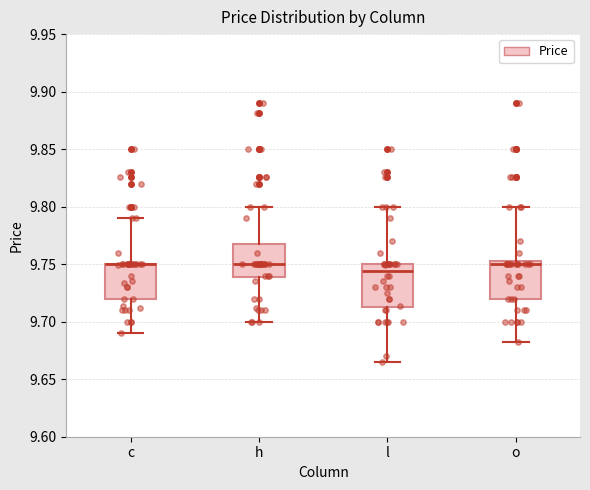

Reading left to right, transcribe this box plot: for each box, give where its median line is, the range the box spans, and where its two whiskers end, as read against the y-axis. The values are not printed on the chart, so give them approximately, as read against the axis.

c: median 9.750 (drawn on the box's upper edge), box 9.720 to 9.750, whiskers 9.690 to 9.790
h: median 9.750, box 9.740 to 9.770, whiskers 9.700 to 9.800
l: median 9.745, box 9.715 to 9.750, whiskers 9.665 to 9.800
o: median 9.750, box 9.720 to 9.755, whiskers 9.680 to 9.800